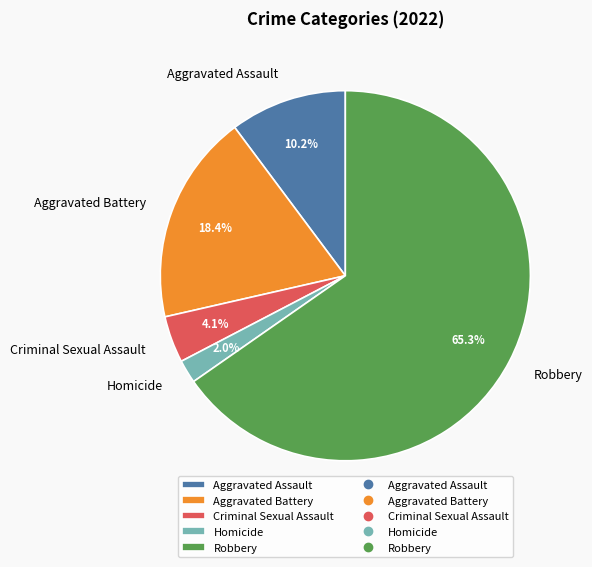

Which category has the smallest portion of the pie?

Homicide